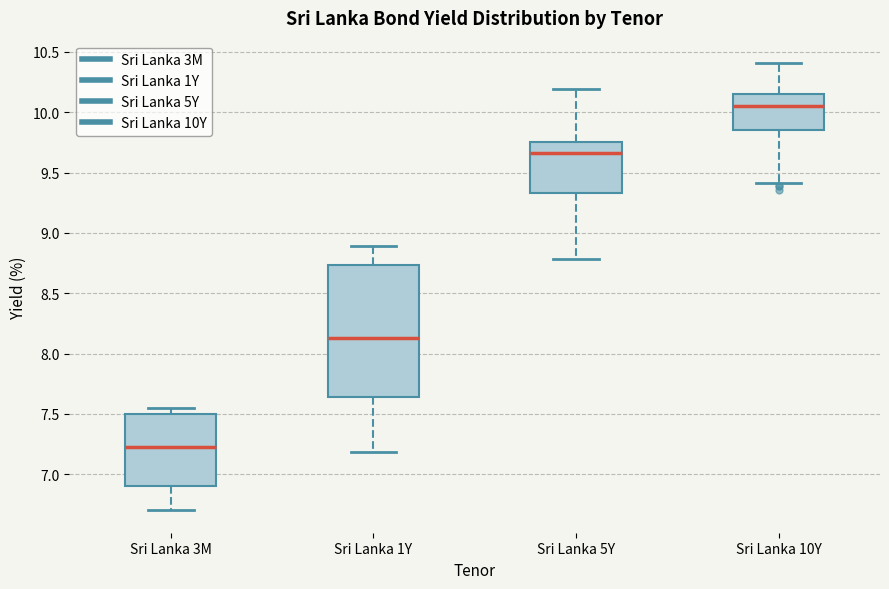

Which box's median line is the lowest?

Sri Lanka 3M